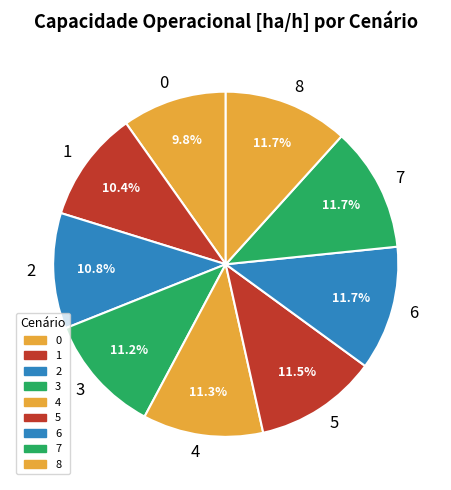

Count the number of slices in the pie.

9